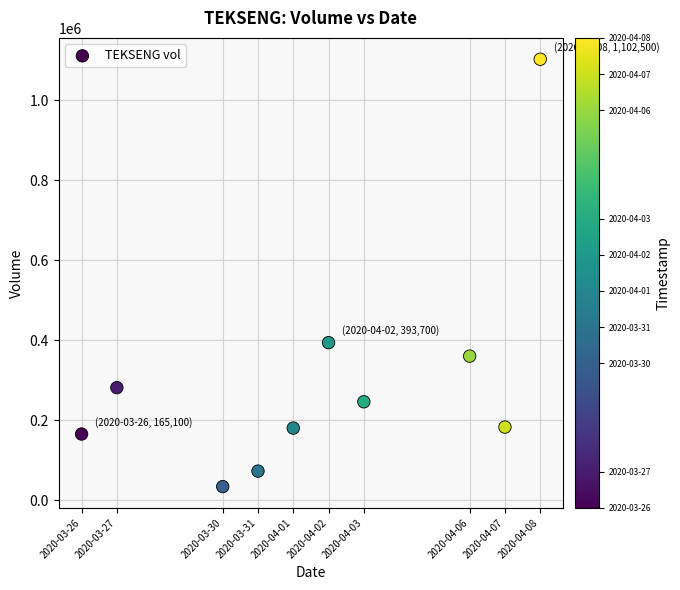

What is the range of X values (max minus min)?

1123200